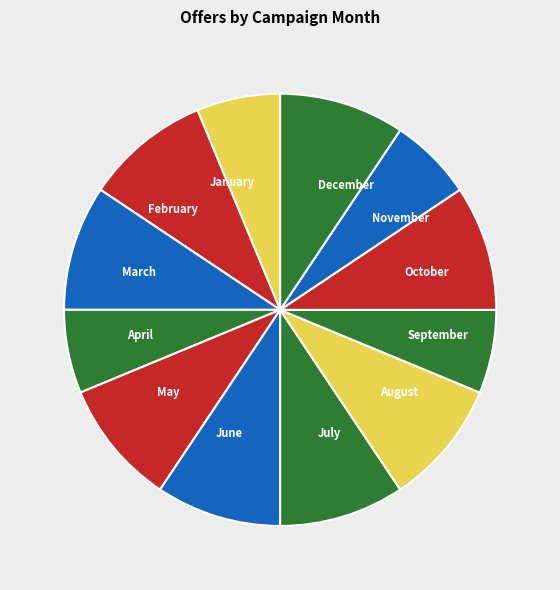

How many segments does this pie chart have?

12